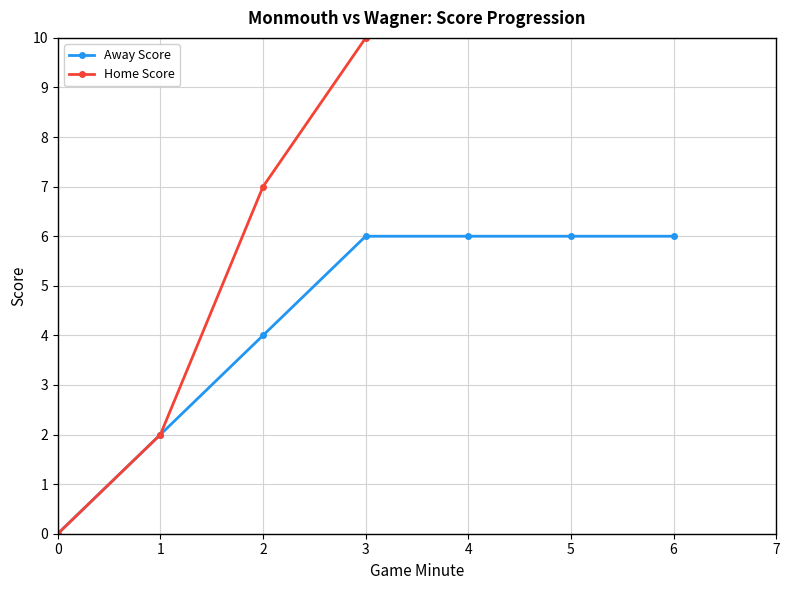

How many positive values does the Away Score series have?

6